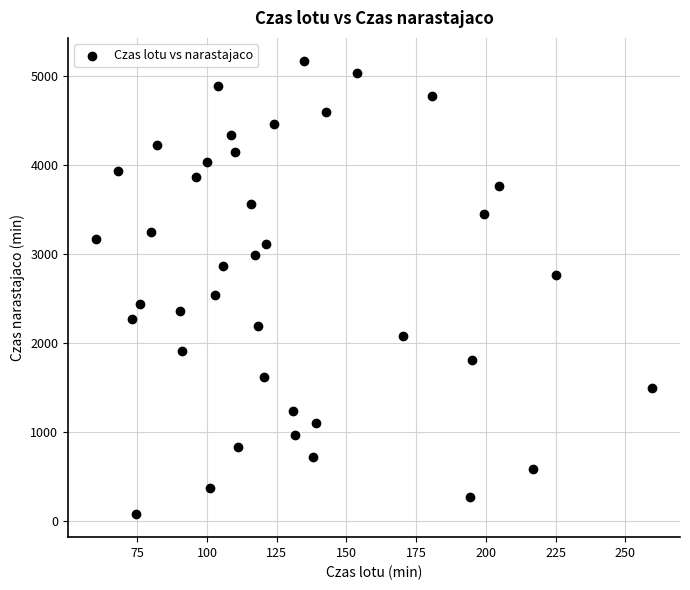

What is the range of X values (max minus min)?

199.5